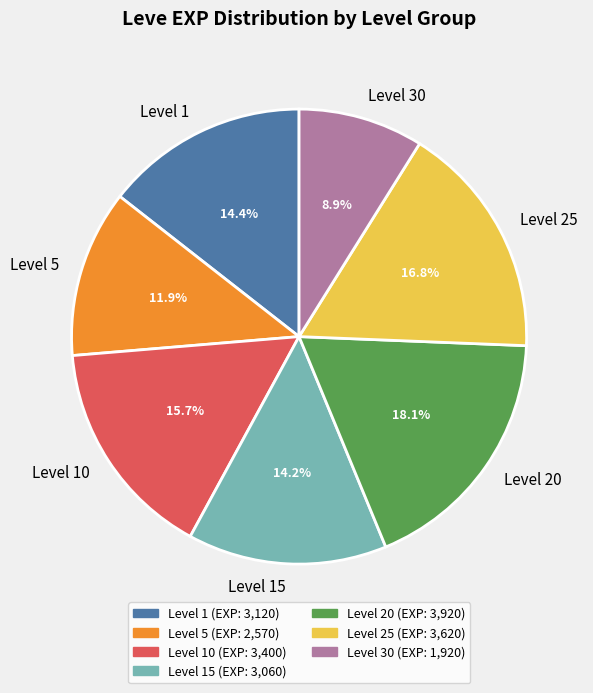

Between Level 5 and Level 1, which is larger?

Level 1